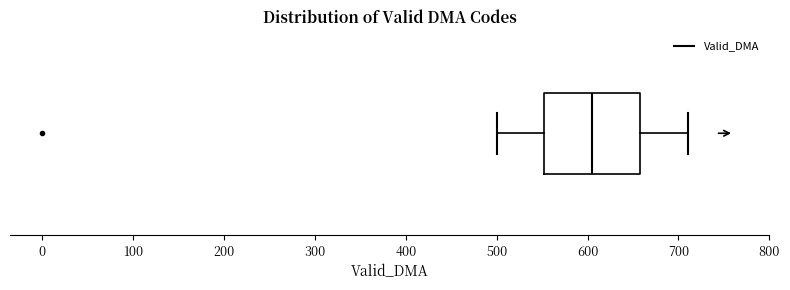

Transcribe this box plot: give where the median line is, the range the box spans, and where the two whiskers end, as read against the x-axis. The values are not printed on the chart, so give them approximately, as read against the axis.

median 610, box 550 to 660, whiskers 500 to 710